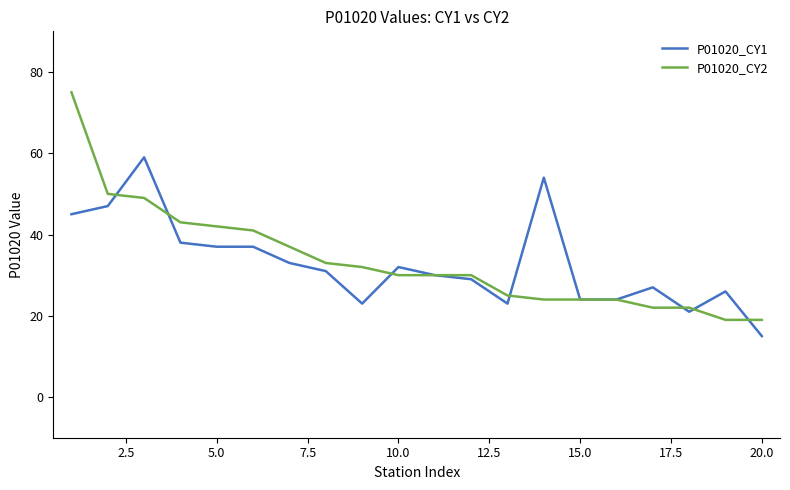

How many lines are shown in the chart?

2